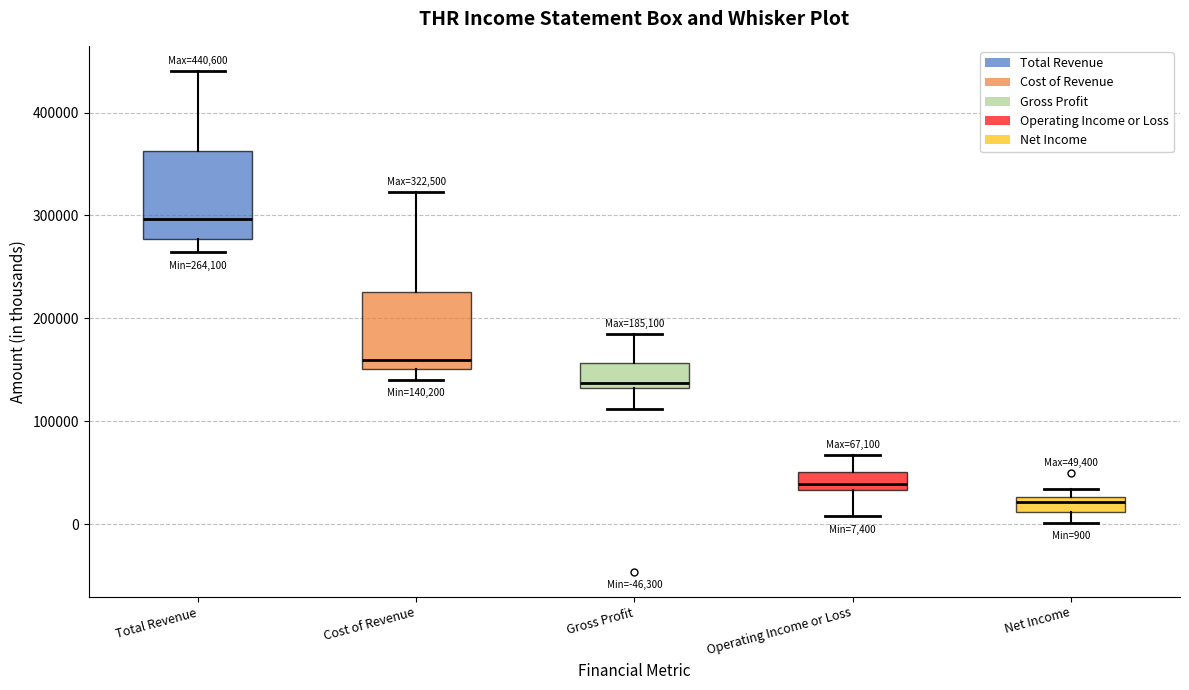

Which box has the highest median line?

Total Revenue